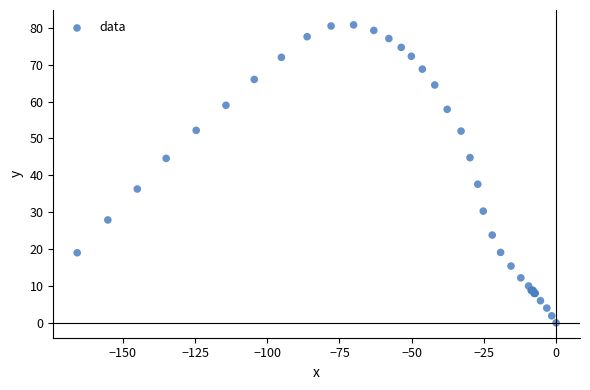

What Y value in the scatter plot is closest to 40?

37.6